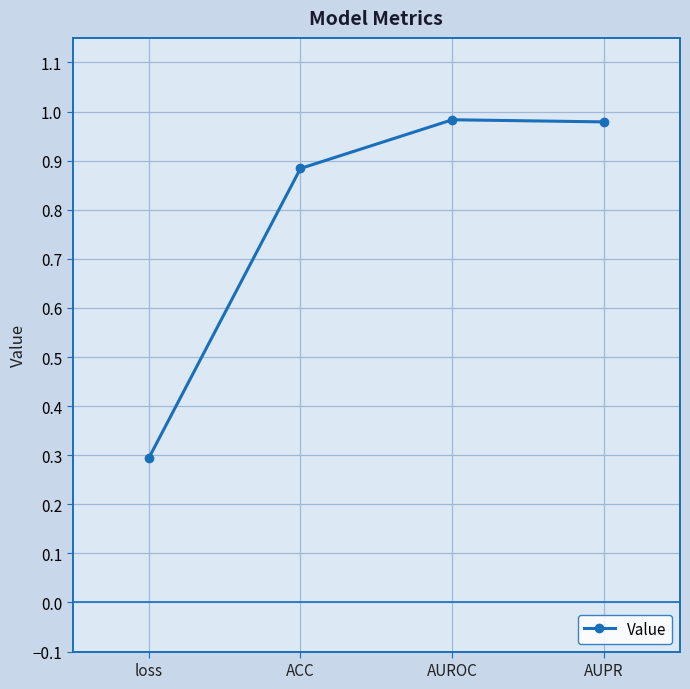

How many lines are shown in the chart?

1